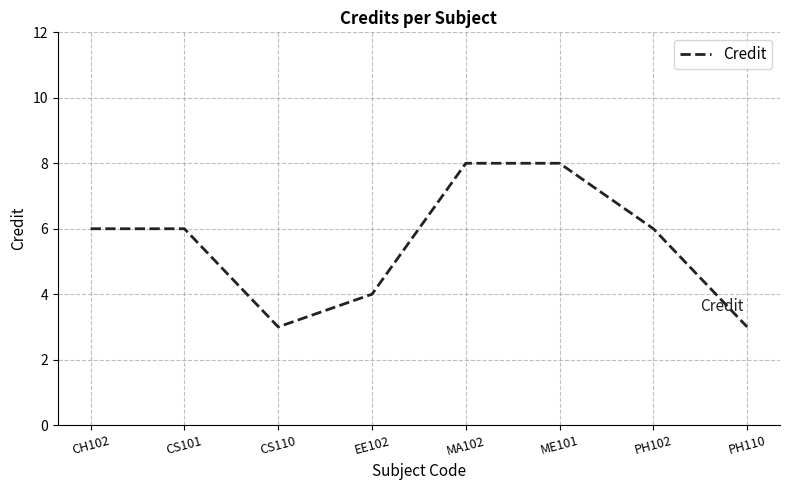

What is the sum of all values?

44